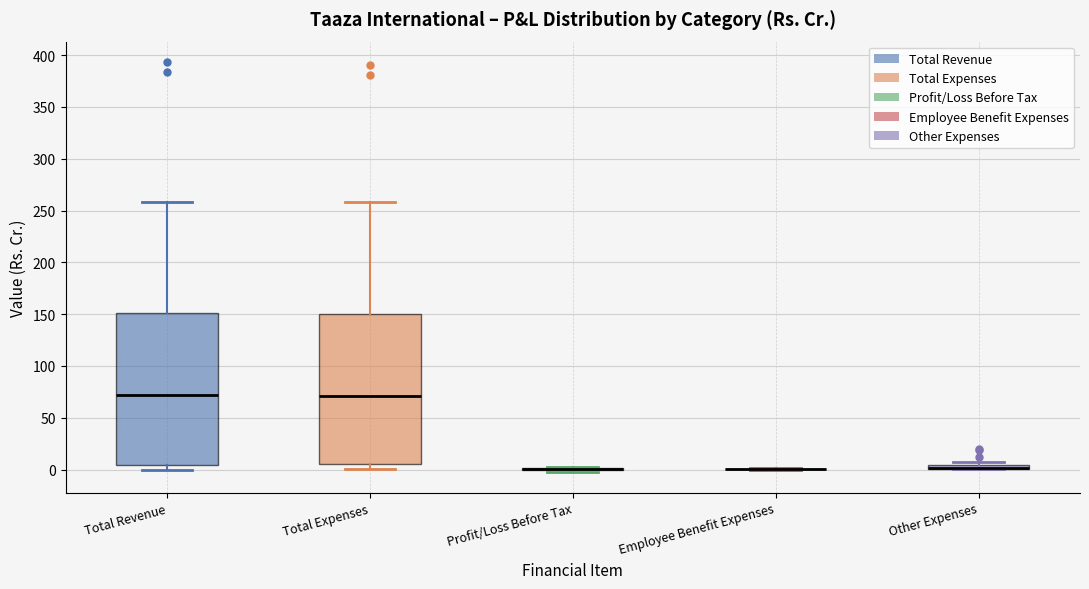

Where does the median line of the box for Total Revenue sit on the y-axis? The values are not printed on the chart, so give them approximately, as read against the axis.

70